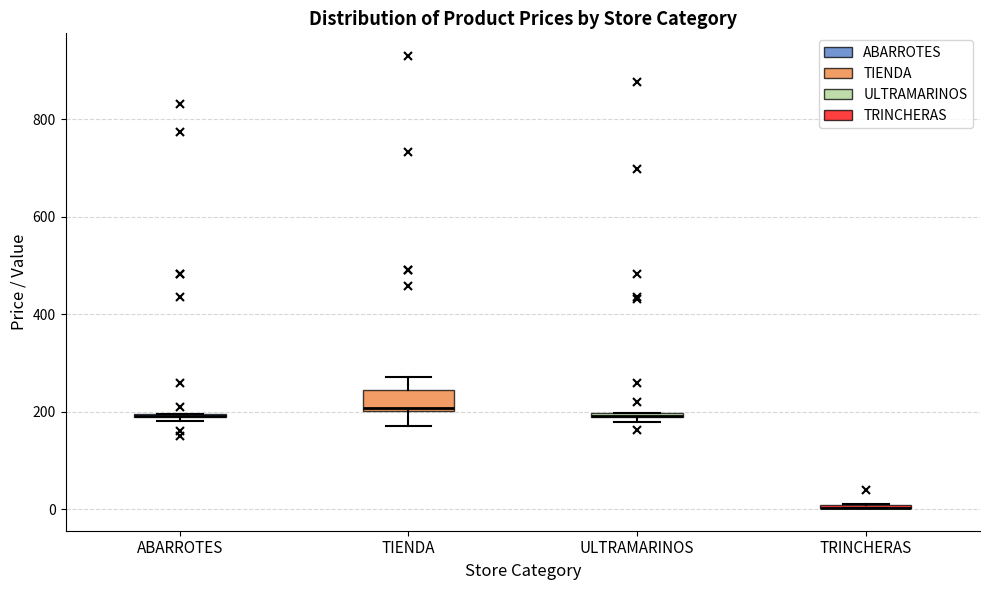

Which box is the tallest, from its lower edge to its upper edge?

TIENDA